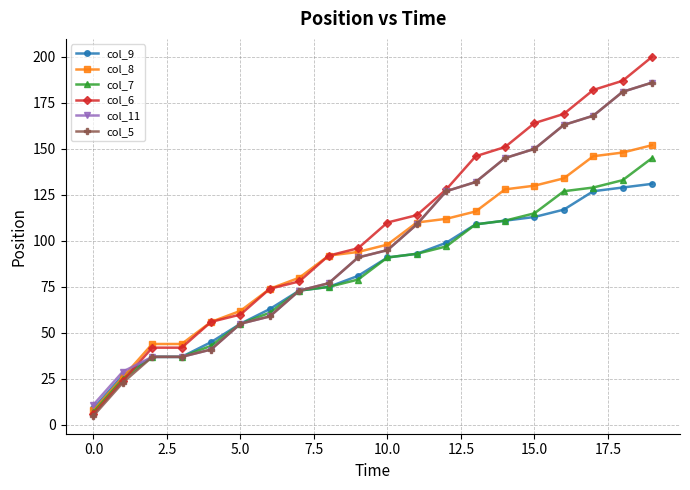

Reading left to right, list all the values displayed in this chart.

col_9: 9	27	37	37	45	55	63	73	75	81	91	93	99	109	111	113	117	127	129	131
col_8: 8	26	44	44	56	62	74	80	92	94	98	110	112	116	128	130	134	146	148	152
col_7: 7	25	37	37	43	55	61	73	75	79	91	93	97	109	111	115	127	129	133	145
col_6: 6	24	42	42	56	60	74	78	92	96	110	114	128	146	151	164	169	182	187	200
col_11: 11	29	37	37	41	55	59	73	77	91	95	109	127	132	145	150	163	168	181	186
col_5: 5	23	37	37	41	55	59	73	77	91	95	109	127	132	145	150	163	168	181	186